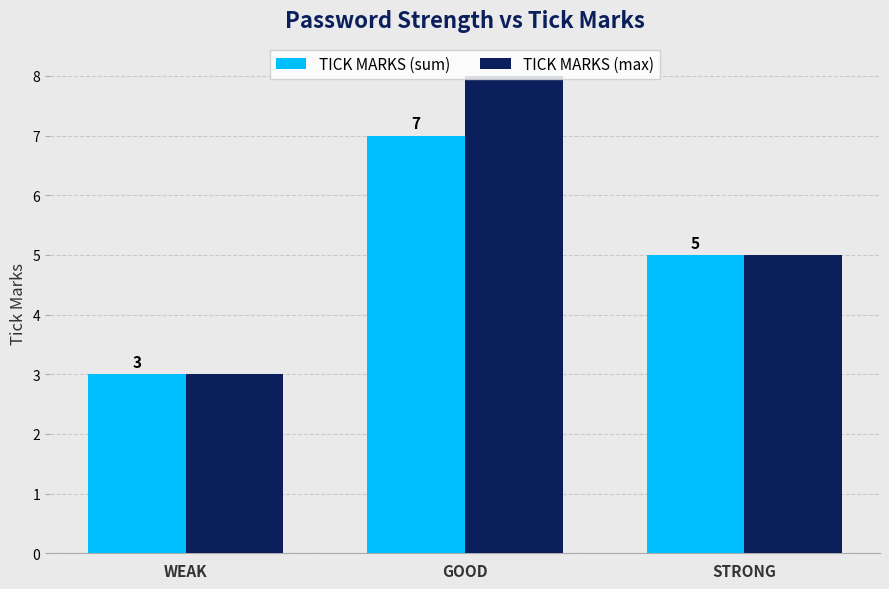

What is the average value of the TICK MARKS (sum) series?

5